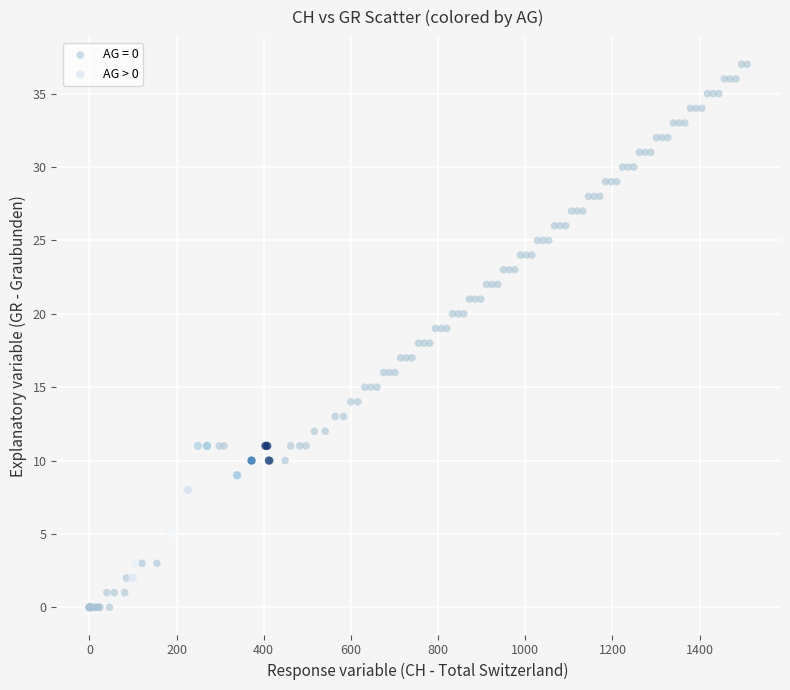

Which series contains the highest Y value?

AG = 0